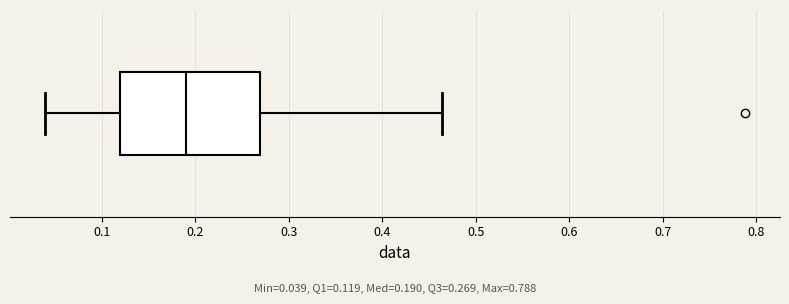

Read this box plot against the x-axis: the position of the median line, the range covered by the box, and the ends of both whiskers. The values are not printed on the chart, so give them approximately, as read against the axis.

median 0.19, box 0.12 to 0.27, whiskers 0.04 to 0.46